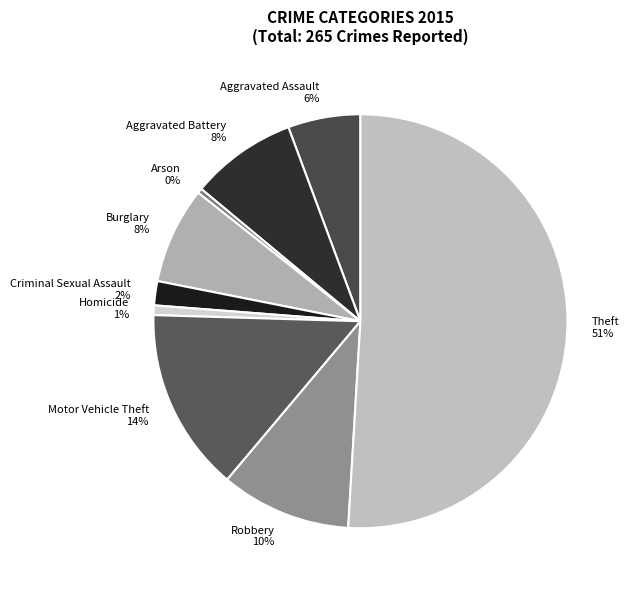

Count the number of slices in the pie.

9